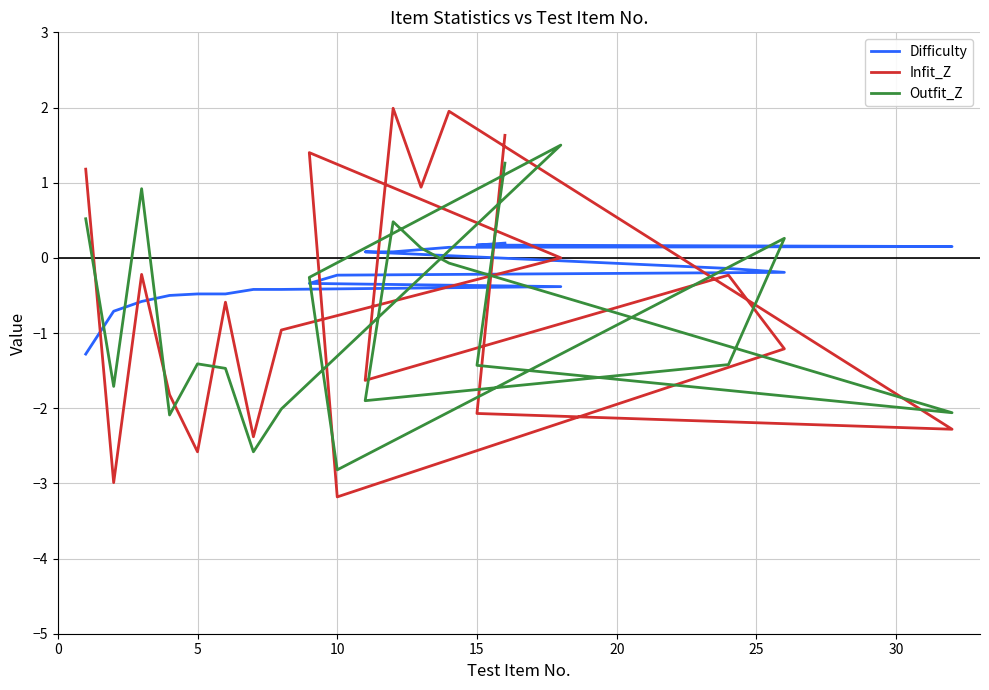

What is the value of the Outfit_Z point at the 4th from the left?

-2.1